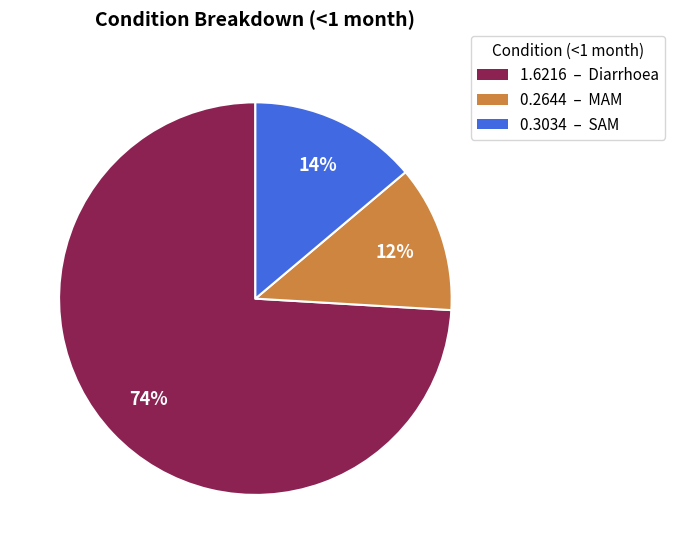

To the nearest percent, what is the average slice percentage?

33%